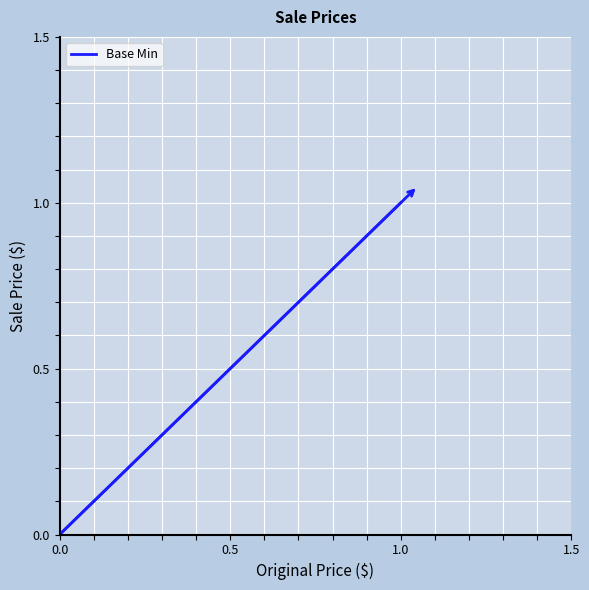

How many data points are above 0?

1